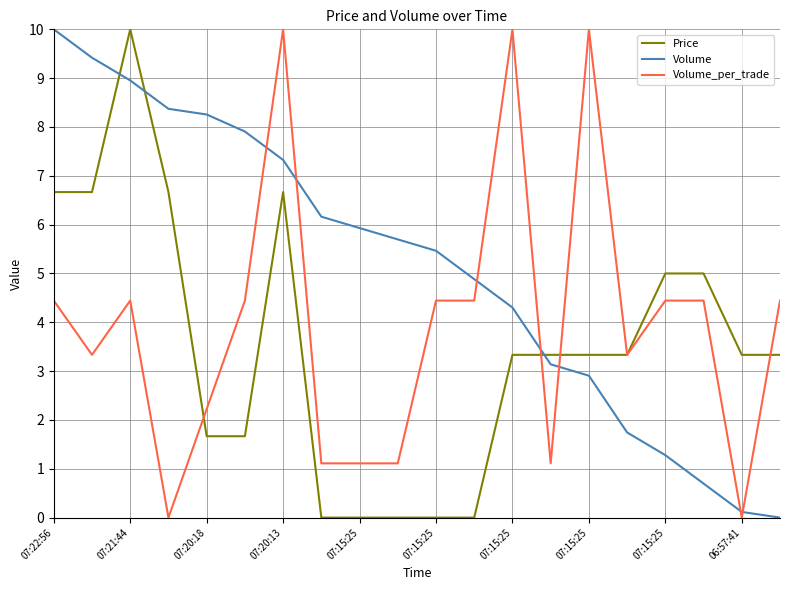

Is this an area chart (filled region under the line)?

No